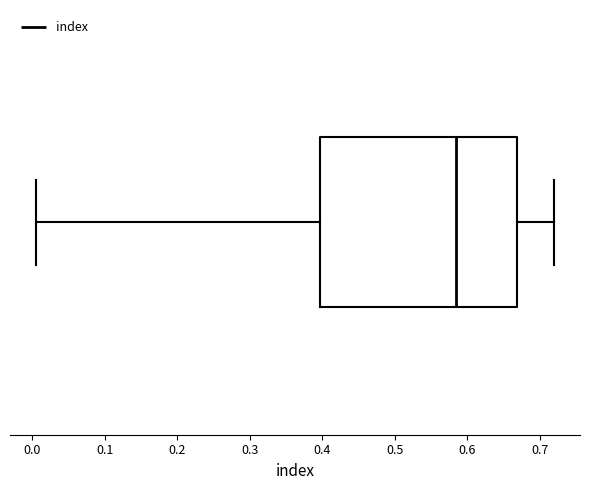

Where does the median line of the box sit on the x-axis? The values are not printed on the chart, so give them approximately, as read against the axis.

0.59